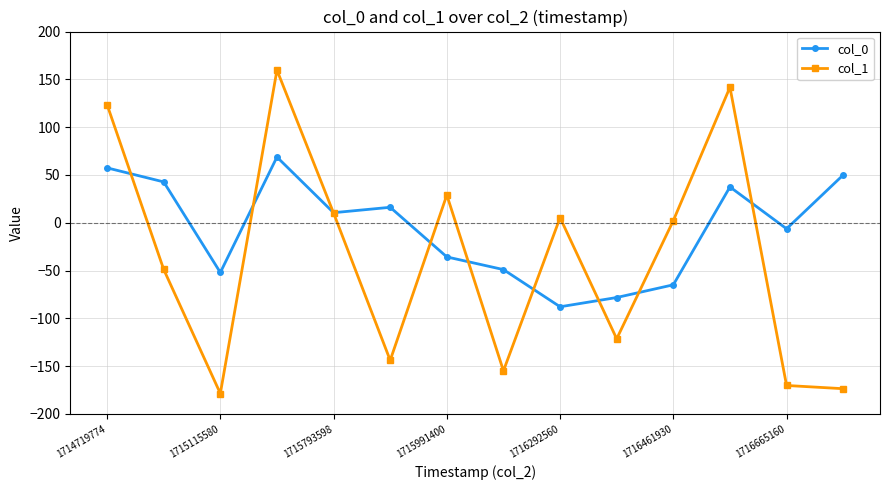

What are all the series names shown in the legend?

col_0, col_1